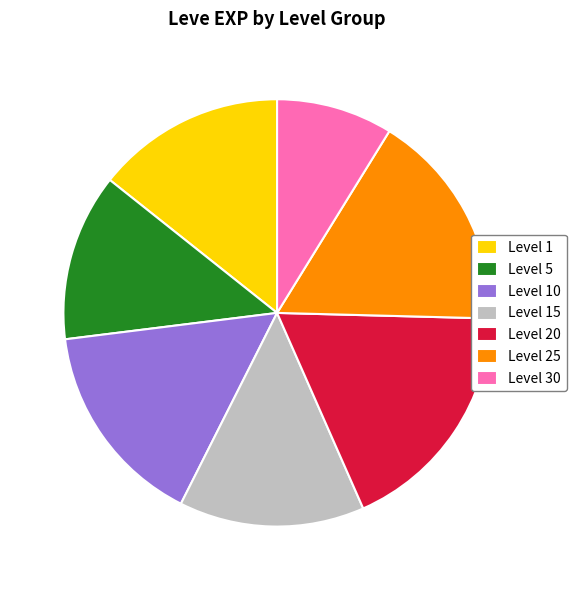

What is the smallest slice in the pie chart?

Level 30